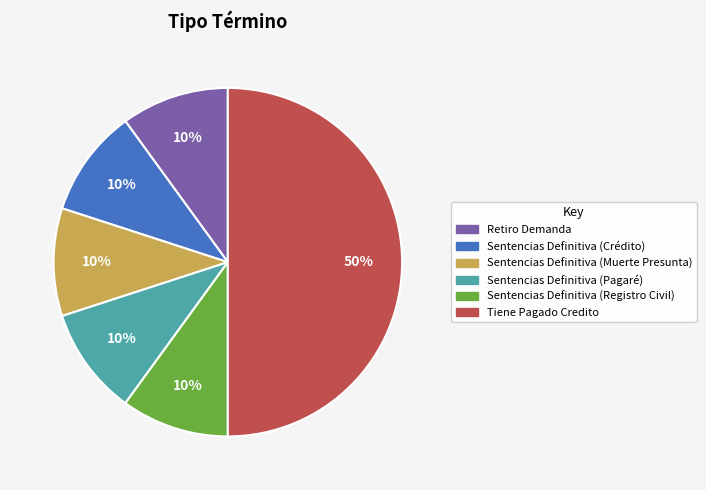

To the nearest percent, what is the difference between the largest and smallest slice percentages?

40%